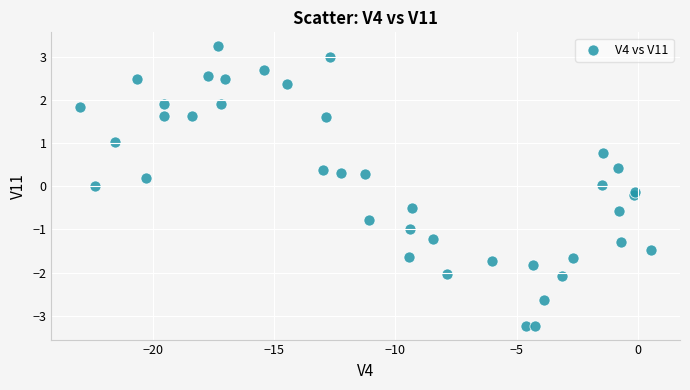

What is the range of Y values (max minus min)?

6.5